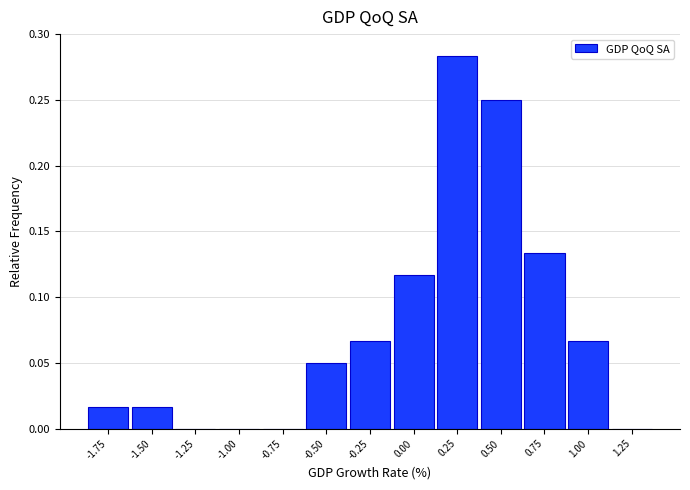

Which category has the highest value across all series?

0.25